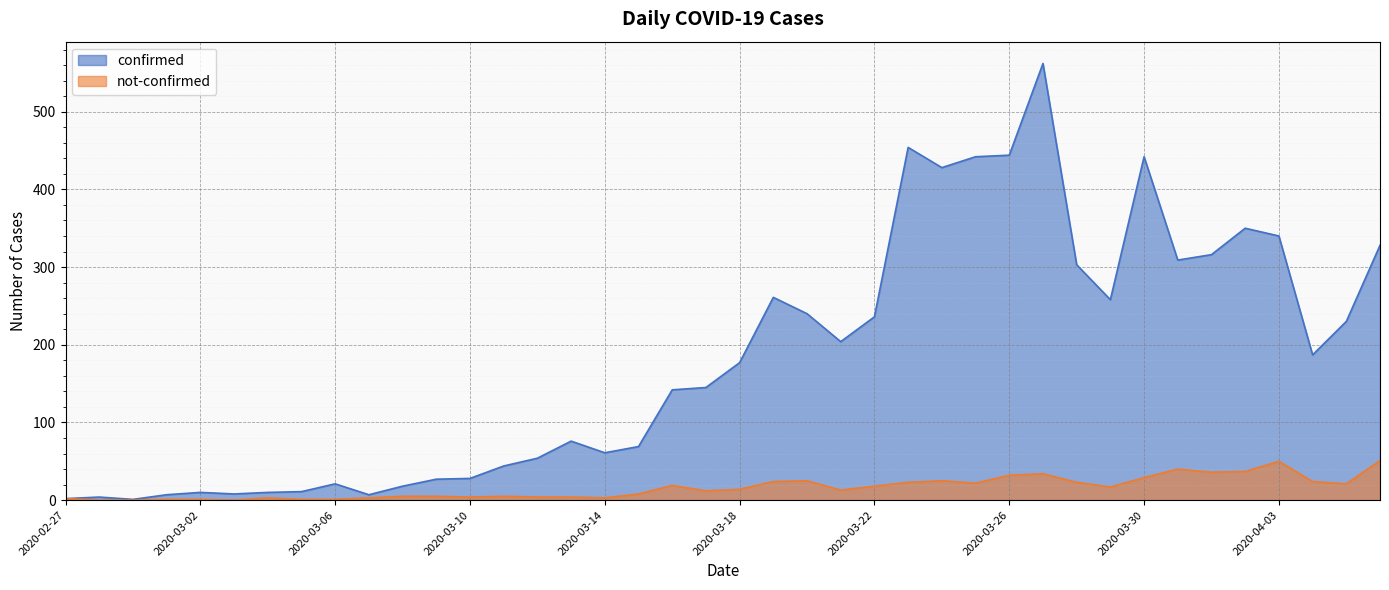

List the series in order of their peak value, lowest first.

not-confirmed, confirmed